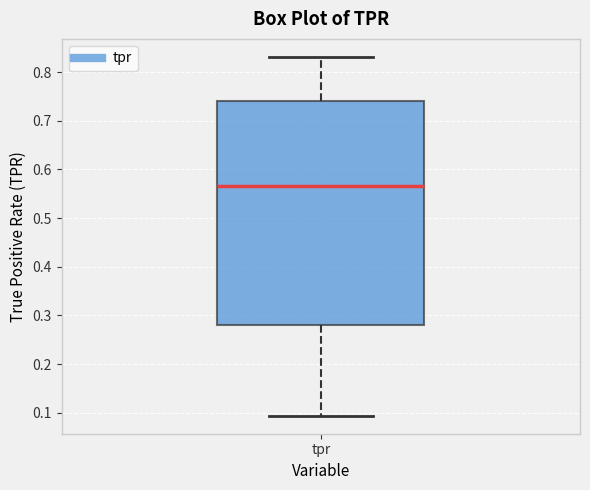

Where is the lower edge of the box for tpr on the y-axis? The values are not printed on the chart, so give them approximately, as read against the axis.

0.28